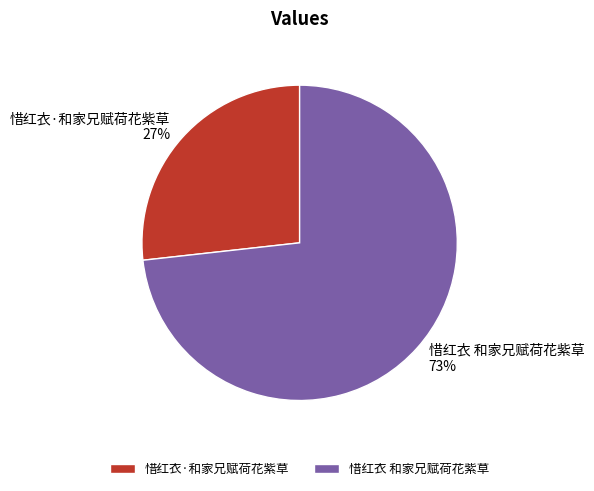

Combined, do 惜红衣·和家兄赋荷花紫草 and 惜红衣 和家兄赋荷花紫草 account for over 50%?

Yes